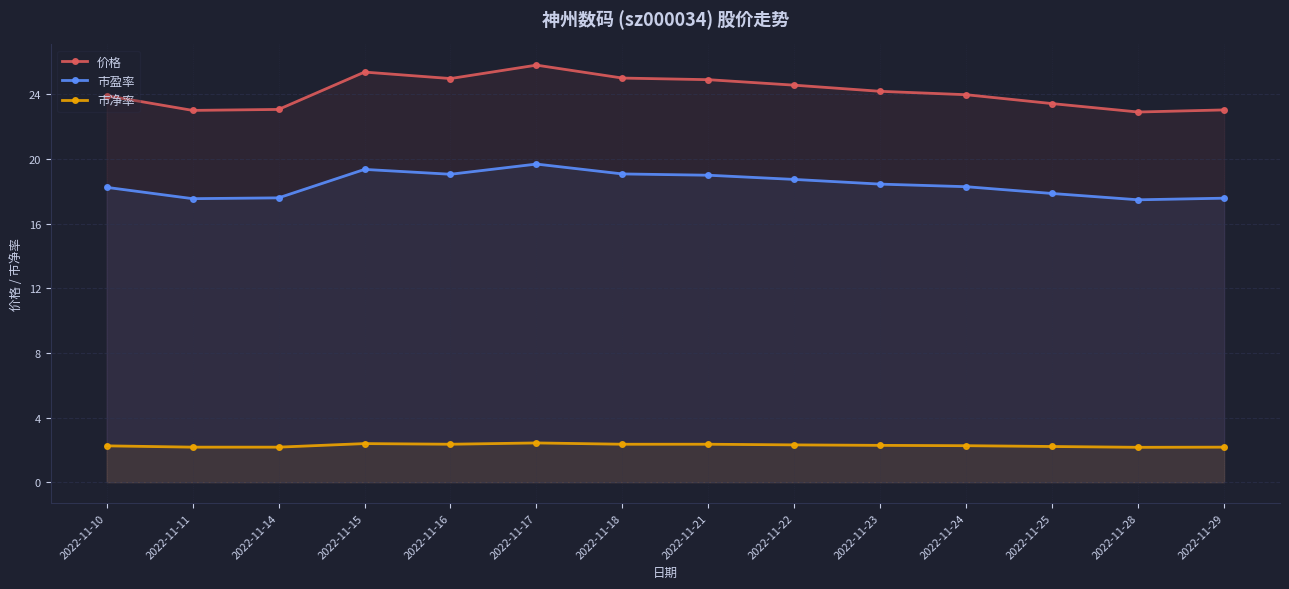

What is the average value of the 市盈率 series?

18.4